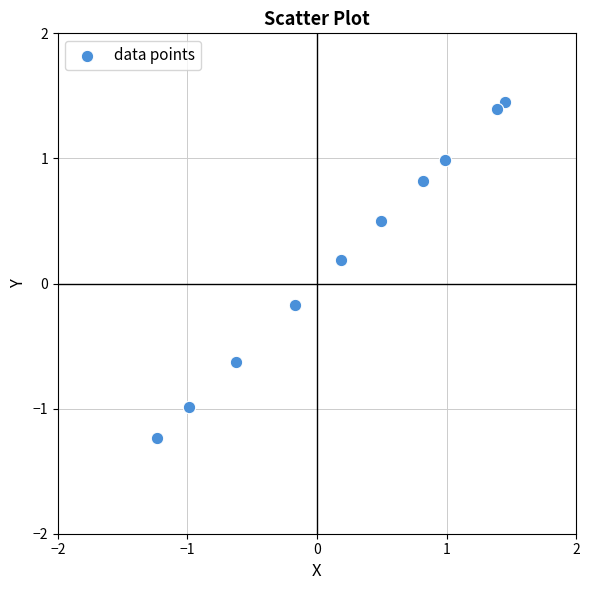

What is the range of Y values (max minus min)?

2.7